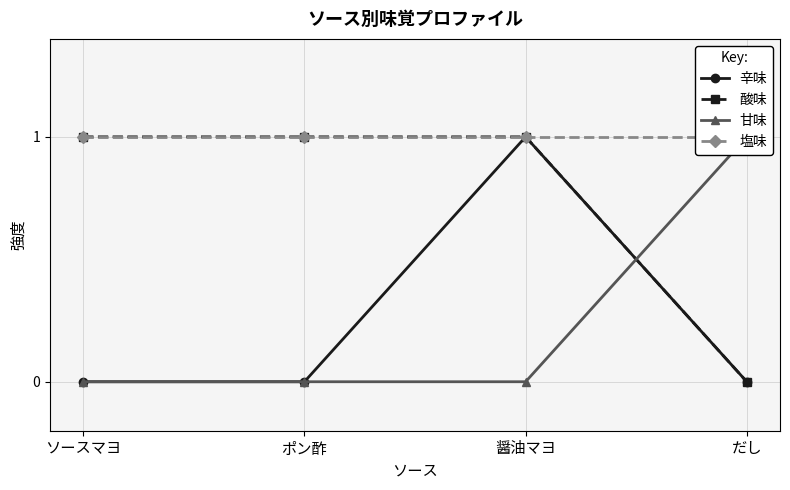

What is the value of the 塩味 point at the 2nd from the left?

1